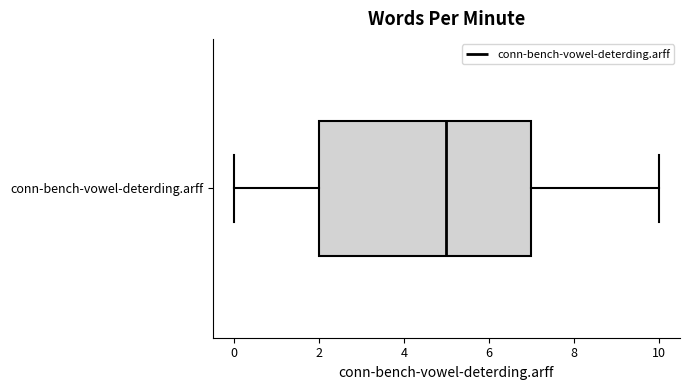

Where does the median line of the box for conn-bench-vowel-deterding.arff sit on the x-axis? The values are not printed on the chart, so give them approximately, as read against the axis.

5